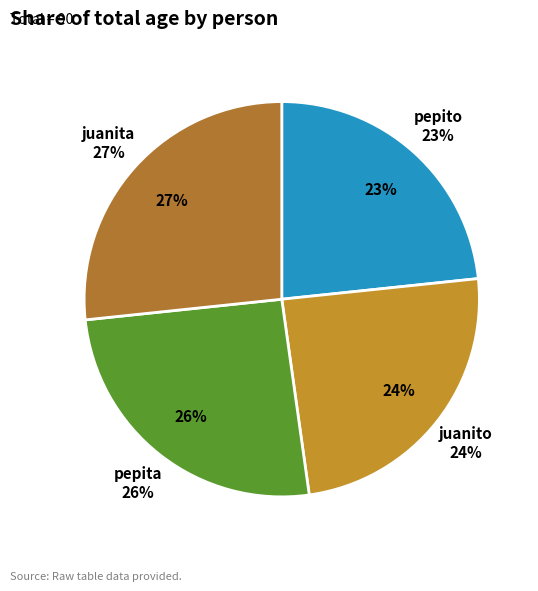

Is pepito the majority of the pie?

No